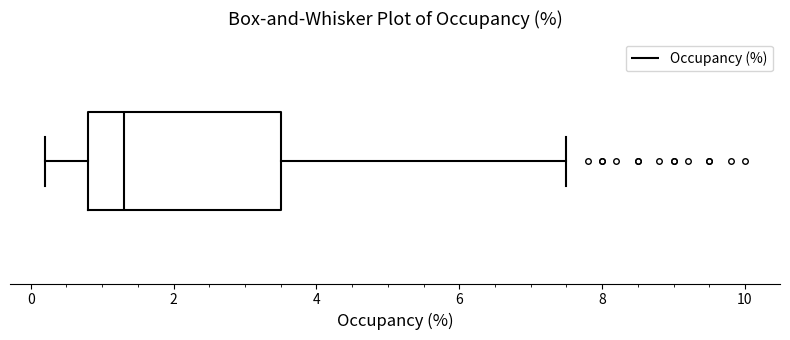

Transcribe this box plot: give where the median line is, the range the box spans, and where the two whiskers end, as read against the x-axis. The values are not printed on the chart, so give them approximately, as read against the axis.

median 1.4, box 0.8 to 3.6, whiskers 0.2 to 7.6